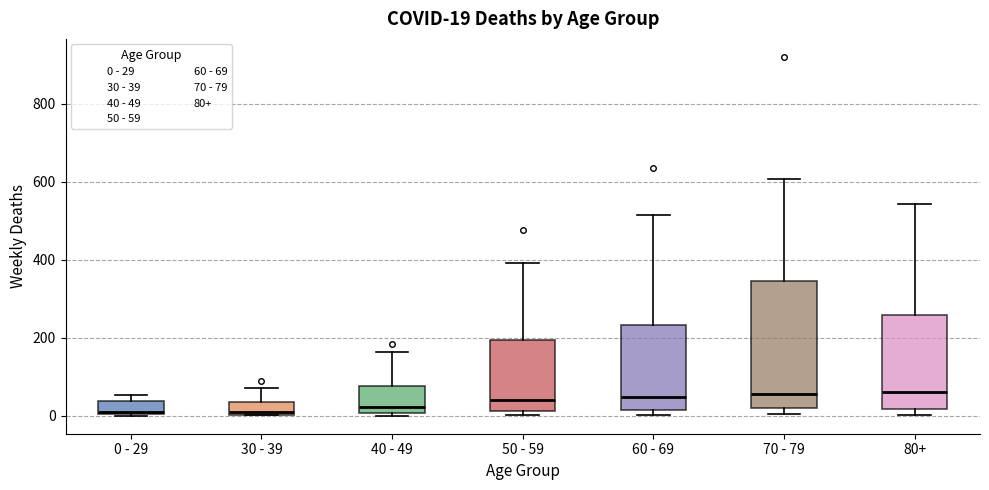

Which box is the tallest, from its lower edge to its upper edge?

70 - 79